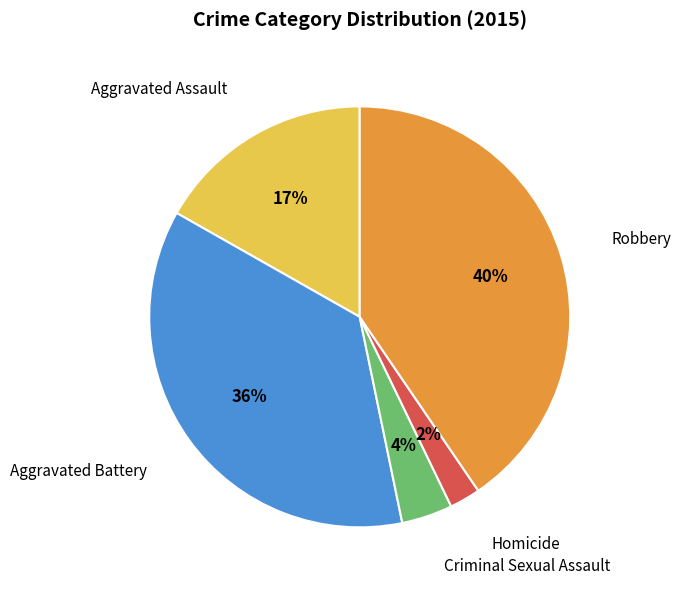

Is there a majority slice in this chart?

No